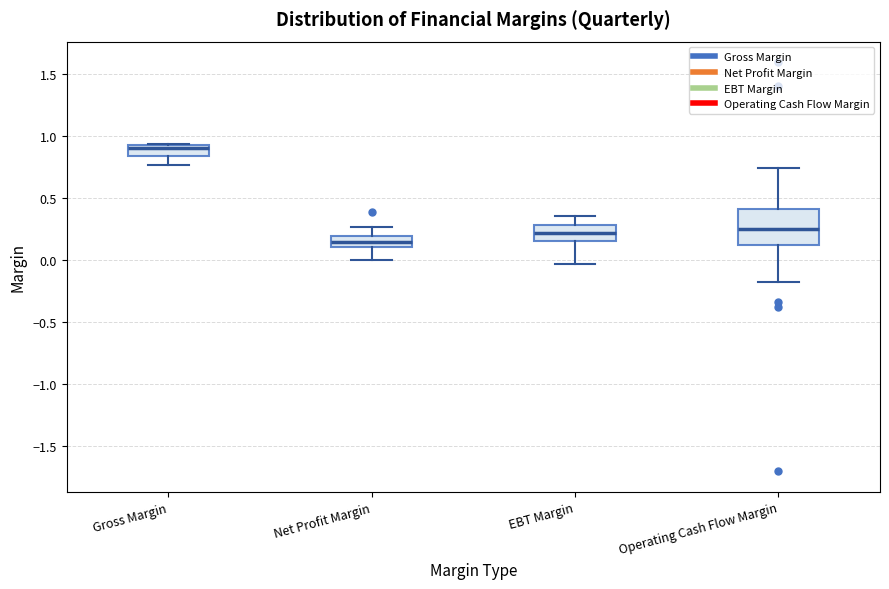

Reading left to right, read every box against the y-axis: the position of its median line, the range the box covers, and the ends of its whiskers. The values are not printed on the chart, so give them approximately, as read against the axis.

Gross Margin: median 0.90, box 0.85 to 0.95, whiskers 0.75 to 0.95
Net Profit Margin: median 0.15, box 0.10 to 0.20, whiskers 0.00 to 0.25
EBT Margin: median 0.20, box 0.15 to 0.30, whiskers -0.05 to 0.35
Operating Cash Flow Margin: median 0.25, box 0.15 to 0.40, whiskers -0.20 to 0.75